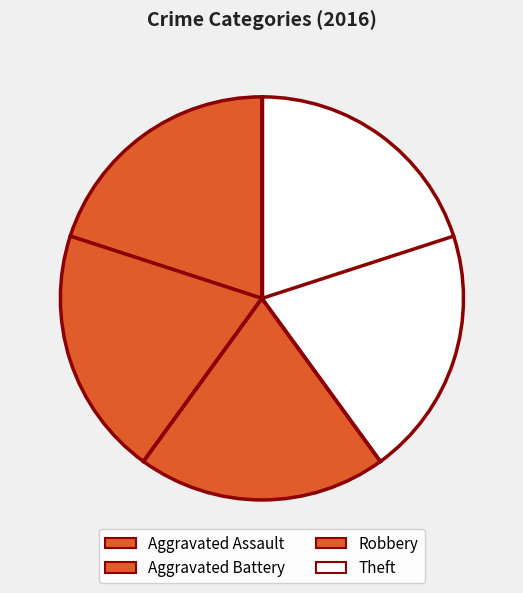

Is it true that Aggravated Assault is 30% of the pie?

False